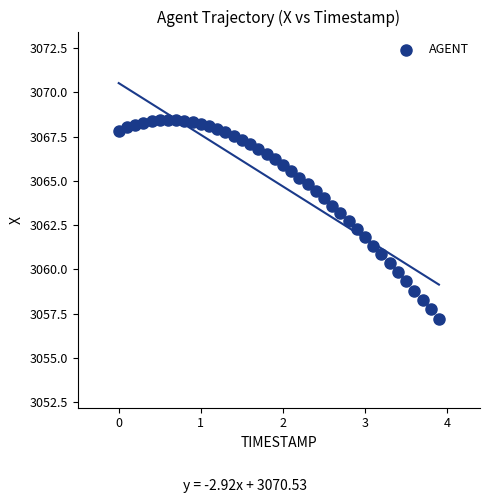

What is the range of X values (max minus min)?

3.9